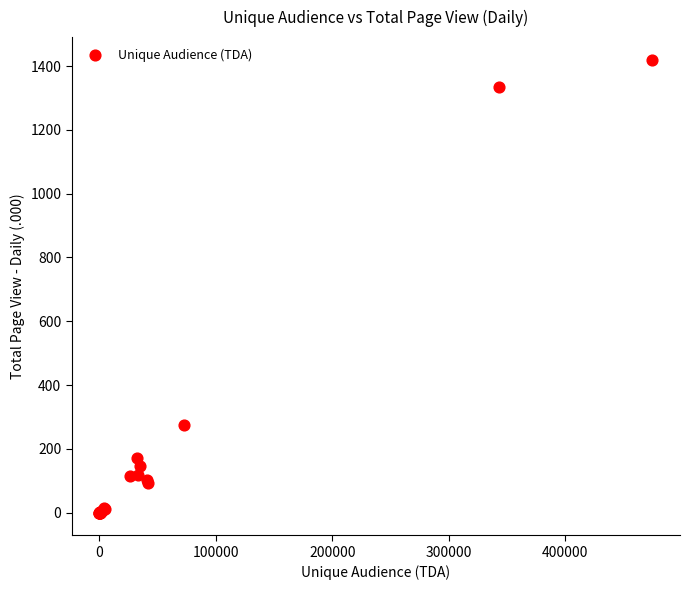

What Y value in the scatter plot is closest to 710?

274